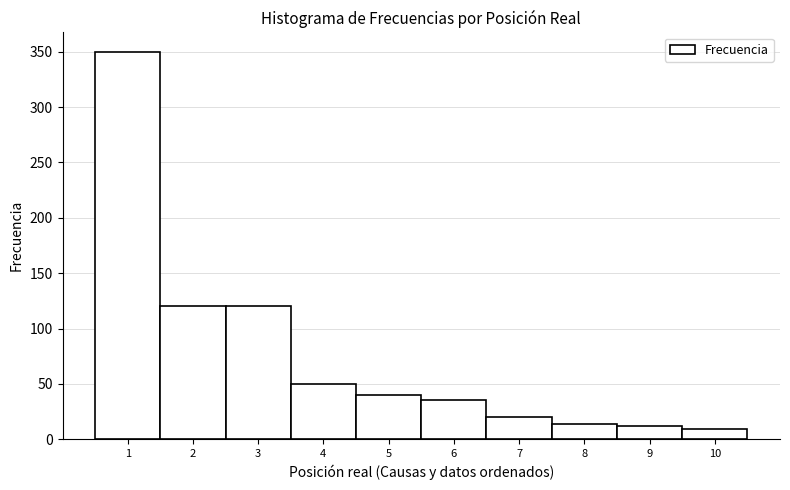

Reading left to right, transcribe this chart: for each bar, give the range it covers on the x-axis and its height. The values are not printed on the chart, so give them approximately, as read against the axis.

0.5 to 1.5: 350
1.5 to 2.5: 120
2.5 to 3.5: 120
3.5 to 4.5: 50
4.5 to 5.5: 40
5.5 to 6.5: 35
6.5 to 7.5: 20
7.5 to 8.5: 15
8.5 to 9.5: 10
9.5 to 10.5: 10